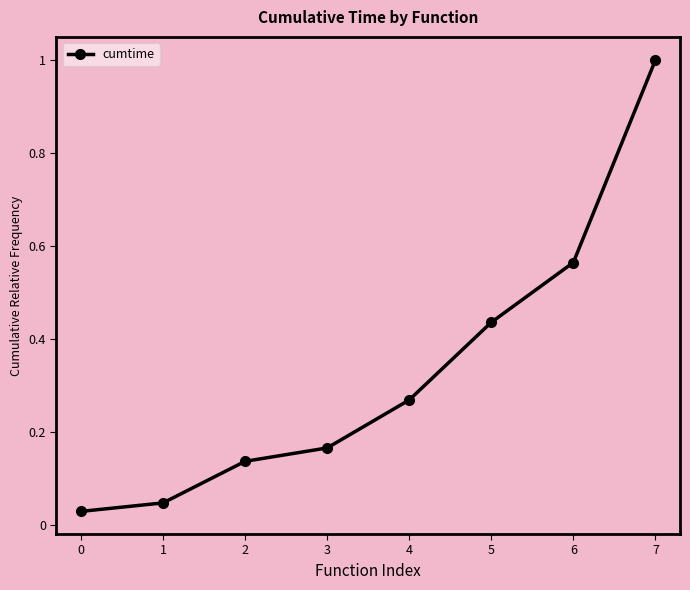

What is the maximum value shown in the chart?

1.0